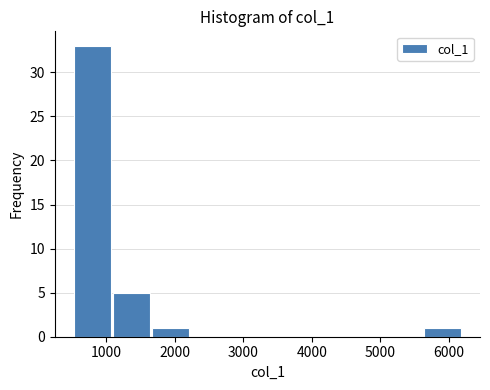

What is the height of the bar covering 1100 to 1600 on the x-axis? Neither the bar edges nor the heights are printed on the chart, so give them approximately, as read against the axes.

5